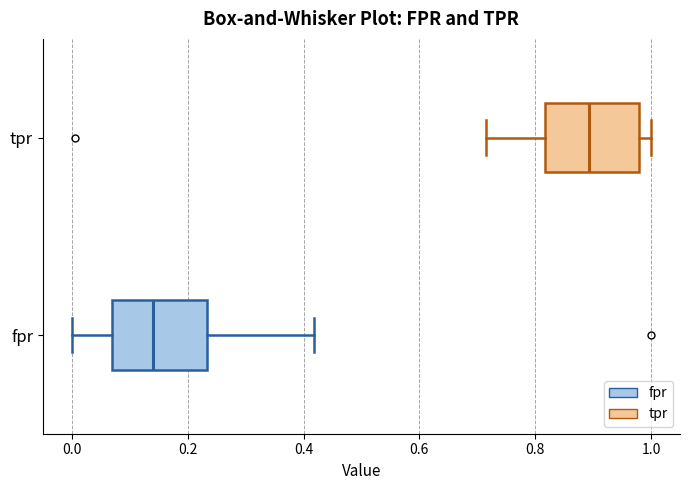

Reading bottom to top, read every box against the x-axis: the position of its median line, the range the box covers, and the ends of its whiskers. The values are not printed on the chart, so give them approximately, as read against the axis.

fpr: median 0.14, box 0.06 to 0.24, whiskers 0.00 to 0.42
tpr: median 0.90, box 0.82 to 0.98, whiskers 0.72 to 1.00